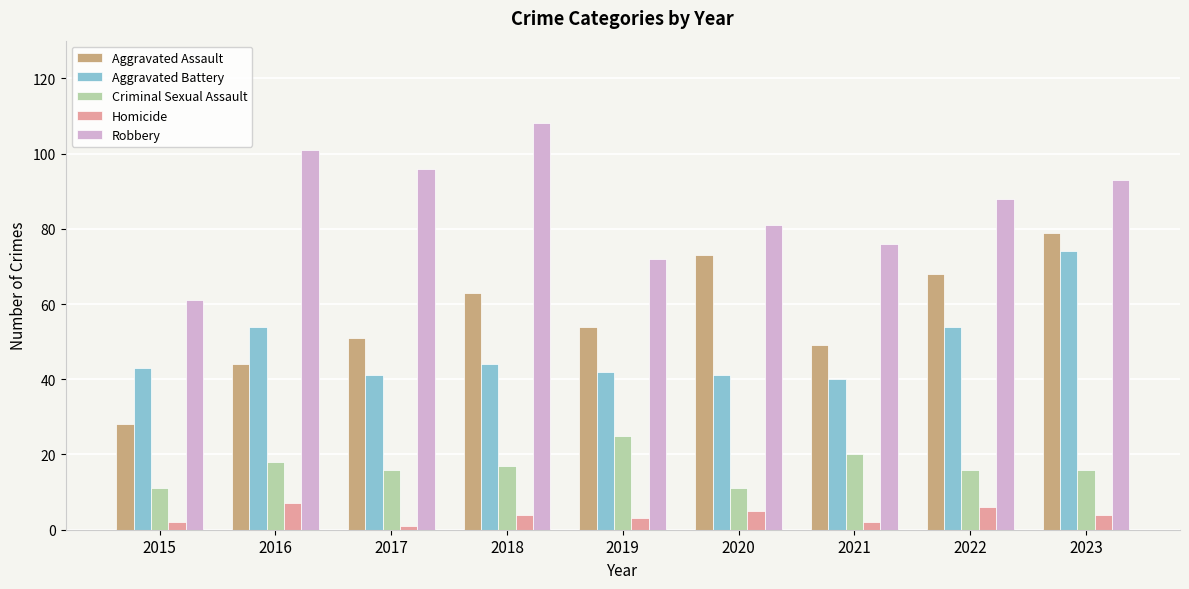

What is the total value across all series at 2020?

211